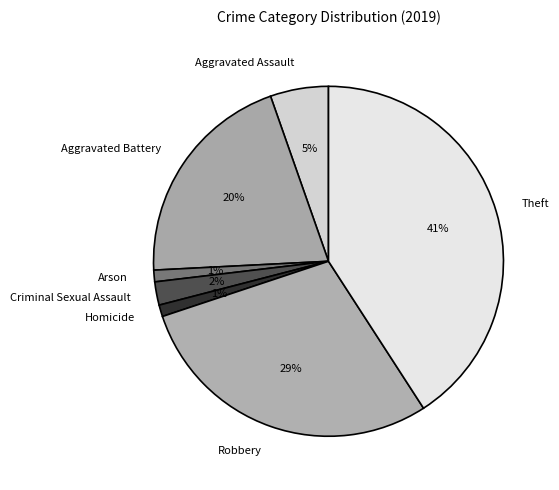

Is it true that Theft is 41% of the pie?

True